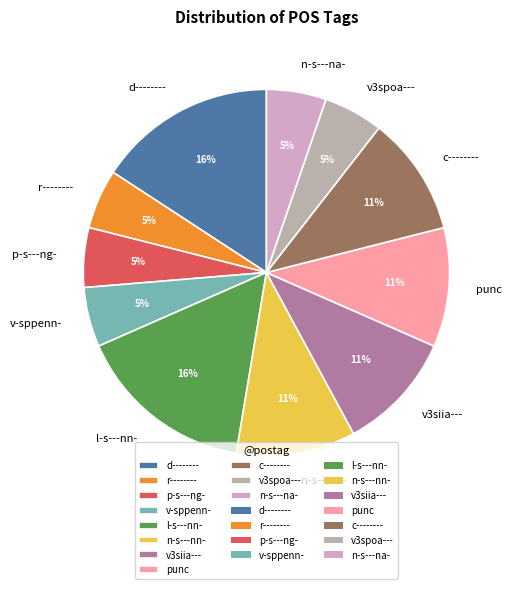

What is the ratio of the value at p-s---ng- to the value at v3siia---?

0.5